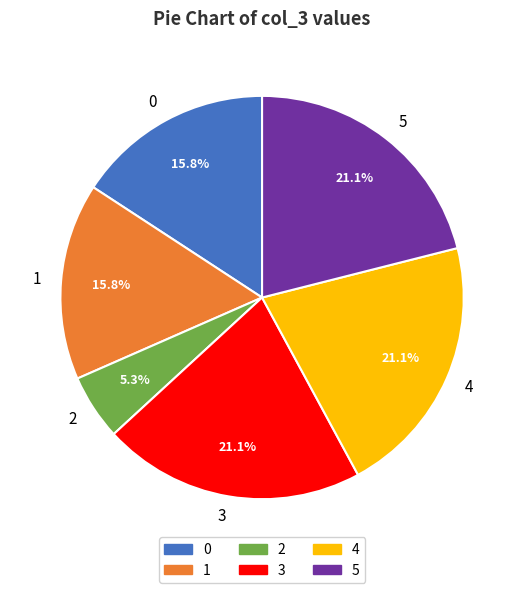

Which category has the smallest portion of the pie?

2